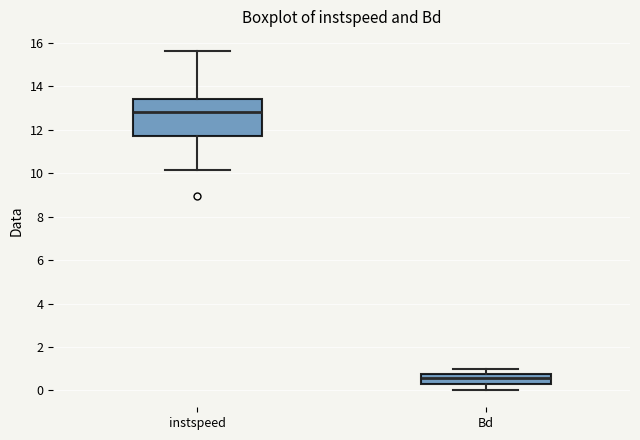

Where is the upper edge of the box for instspeed on the y-axis? The values are not printed on the chart, so give them approximately, as read against the axis.

13.4